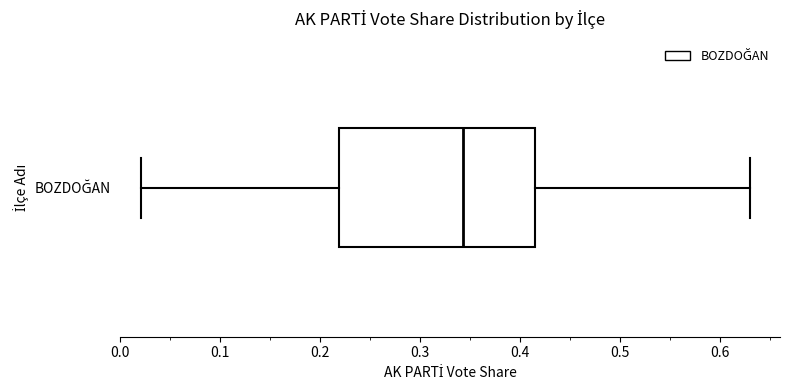

Where does the left whisker of the box for BOZDOĞAN end on the x-axis? The values are not printed on the chart, so give them approximately, as read against the axis.

0.02